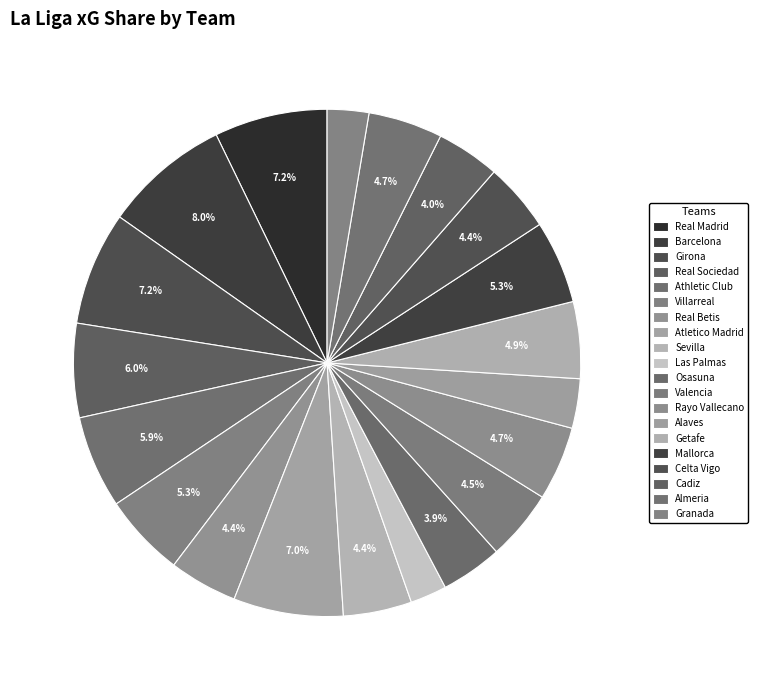

Rank the categories by value from lowest to highest.

Las Palmas, Granada, Alaves, Osasuna, Cadiz, Real Betis, Sevilla, Celta Vigo, Valencia, Rayo Vallecano, Almeria, Getafe, Villarreal, Mallorca, Athletic Club, Real Sociedad, Atletico Madrid, Real Madrid, Girona, Barcelona